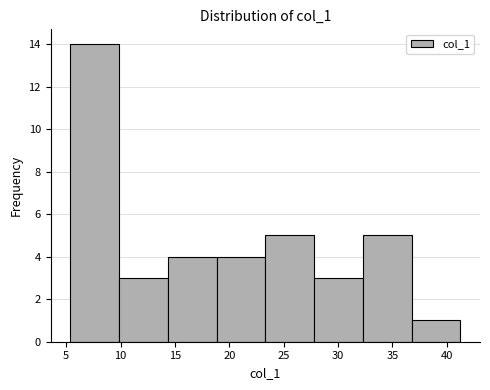

Over which range of the x-axis is the bar tallest?

5.5 to 10.0